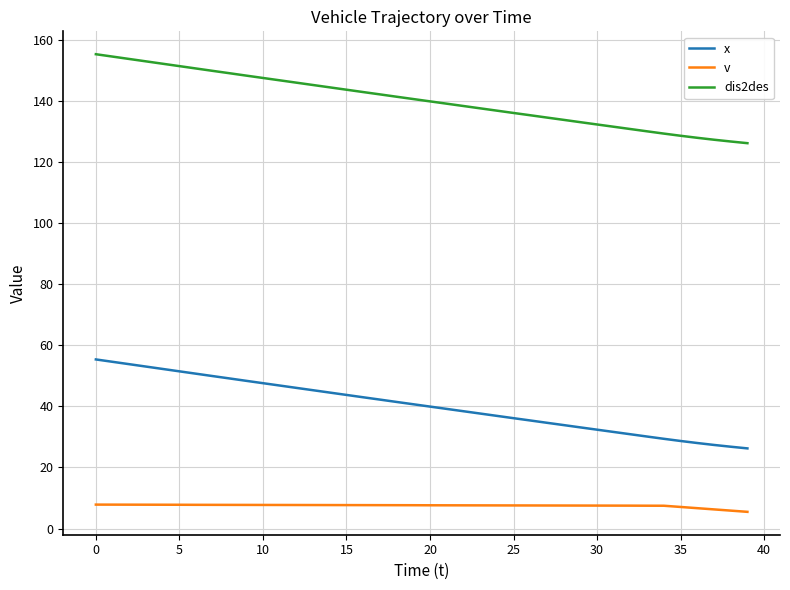

Which series has the largest total across all categories?

dis2des